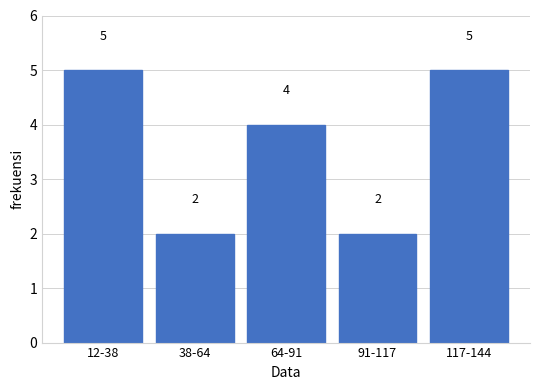

Reading left to right, transcribe all the data shown in this chart.

5	2	4	2	5